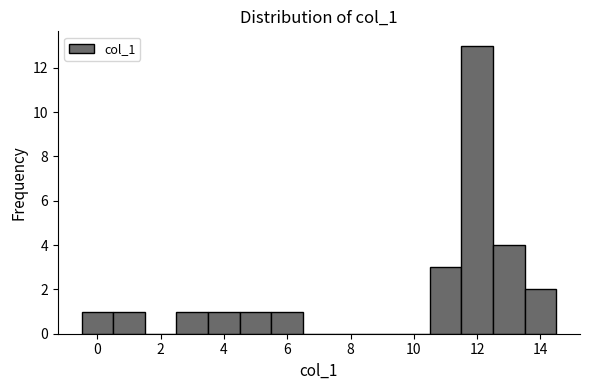

What is the height of the bar covering 3.5 to 4.5 on the x-axis? Neither the bar edges nor the heights are printed on the chart, so give them approximately, as read against the axes.

1